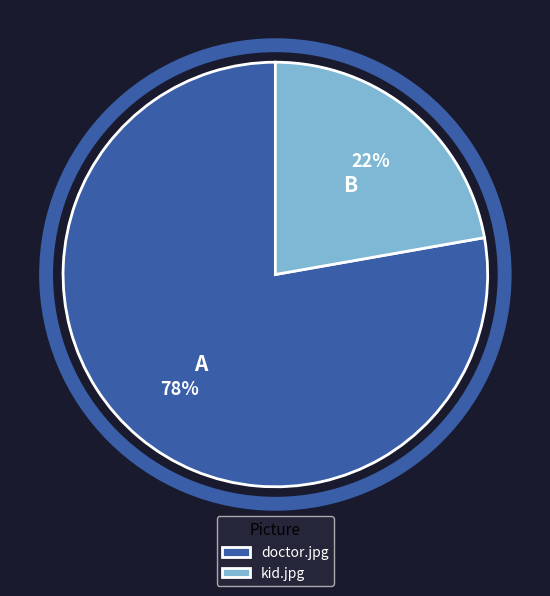

Is there any slice that represents more than half of the pie?

Yes